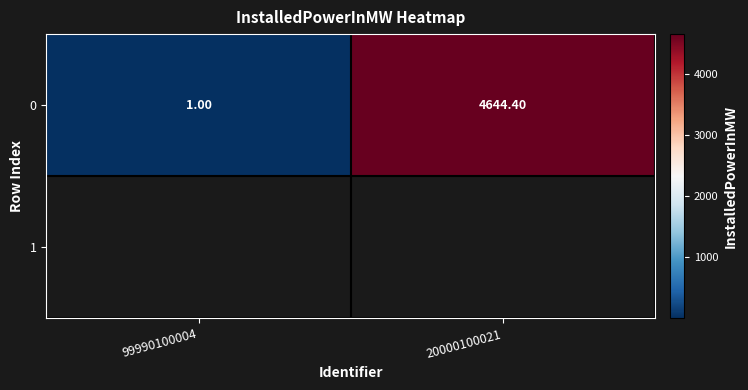

Is it true that the value at 20000100021 is 4644.4?

True